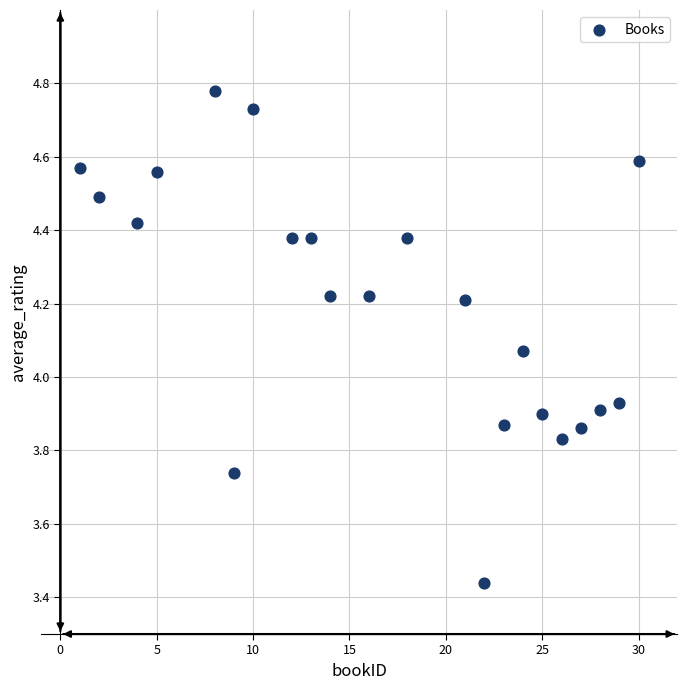

What is the range of X values (max minus min)?

29.0